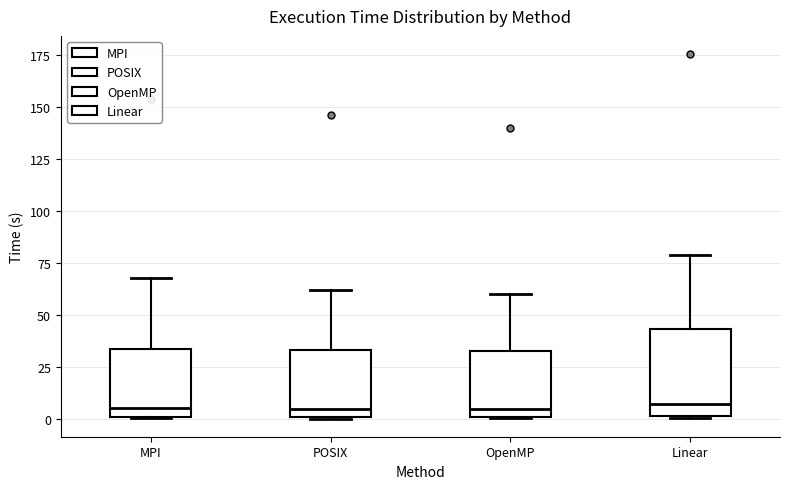

Where does the upper whisker of the box for OpenMP end on the y-axis? The values are not printed on the chart, so give them approximately, as read against the axis.

60